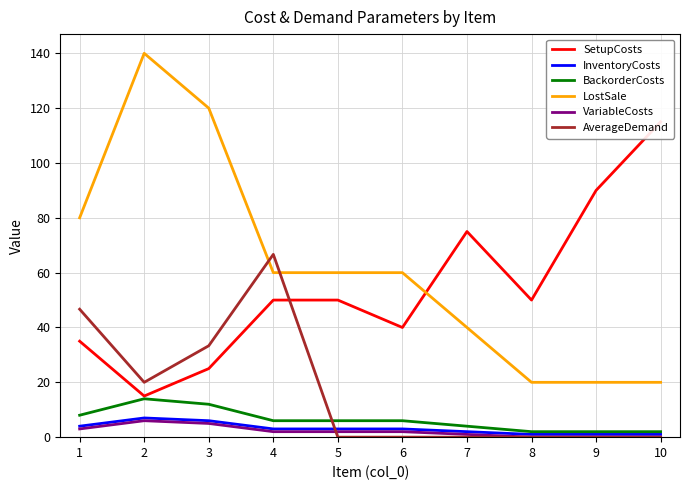

The InventoryCosts series shows 4.8 at 4. True or false?

False